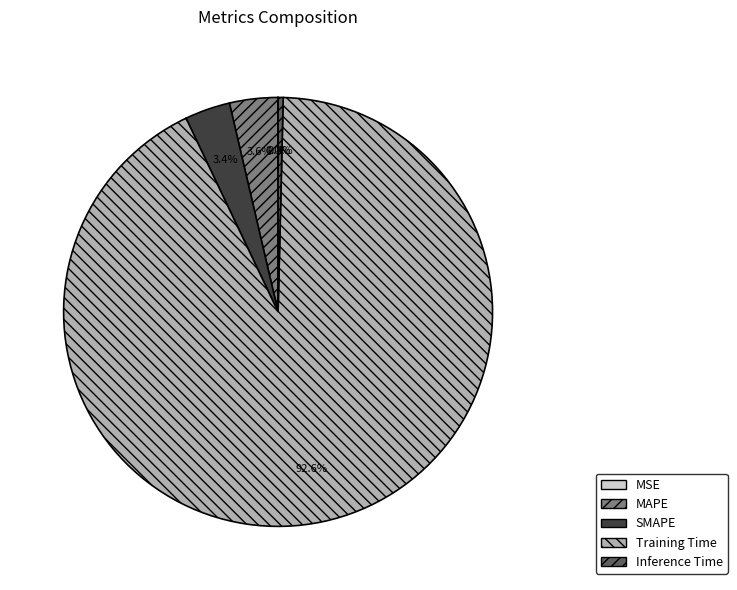

To the nearest percent, what is the combined percentage of MAPE and Training Time?

96%